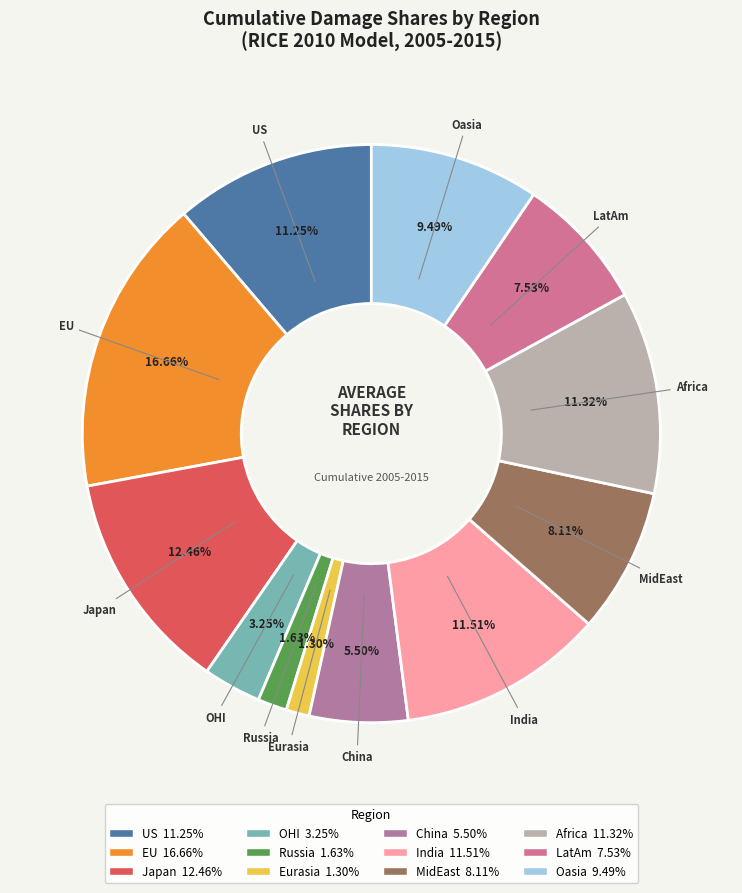

What percentage is the Russia slice, to the nearest percent?

2%